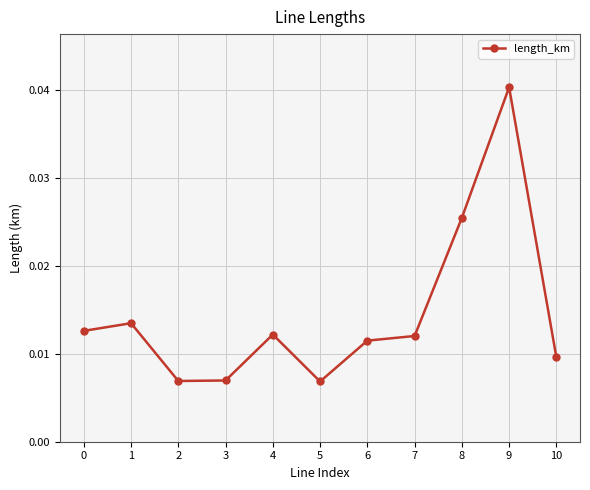

Is it true that the value at 9 is 0.1?

False